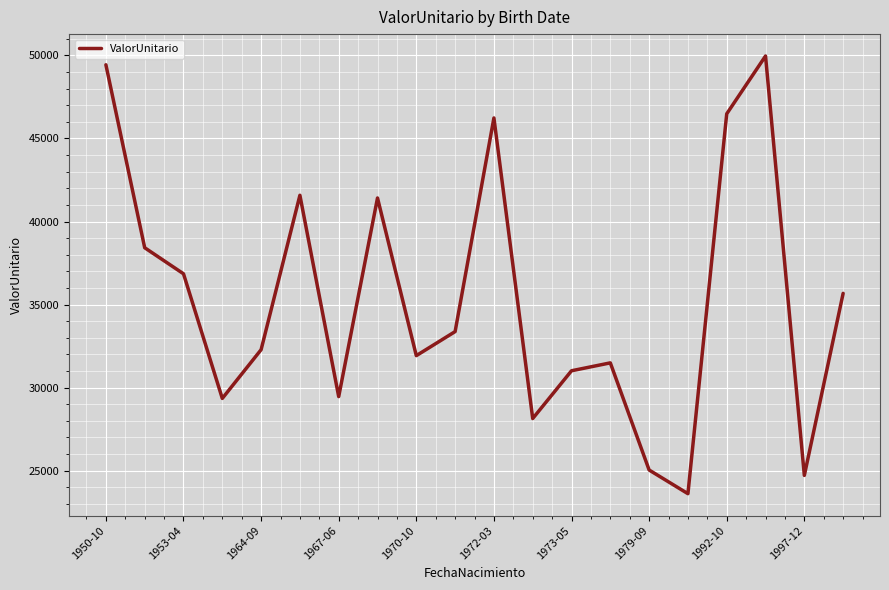

What is the maximum value shown in the chart?

49966.0